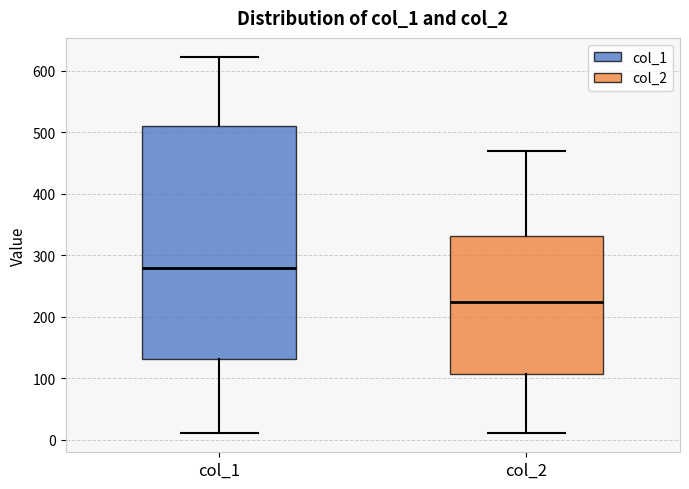

Comparing the boxes themselves (not the whiskers), which one is the tallest?

col_1